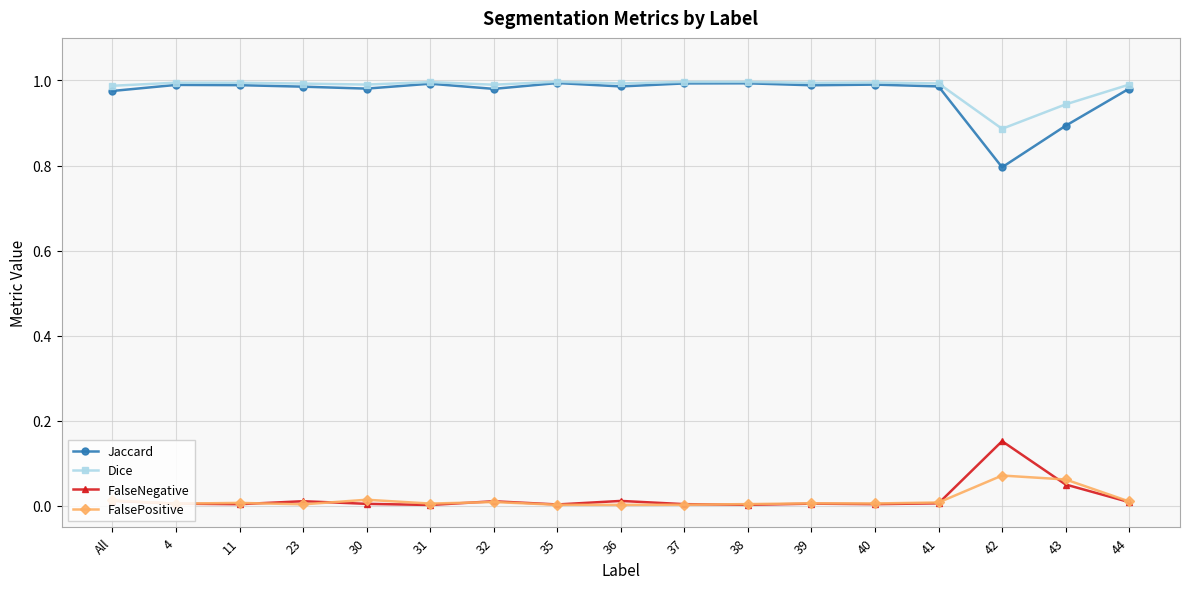

How many lines are shown in the chart?

4